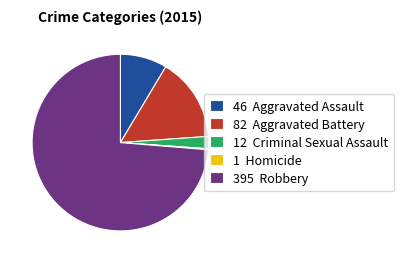

Which slice represents more than half of the pie?

395 Robbery